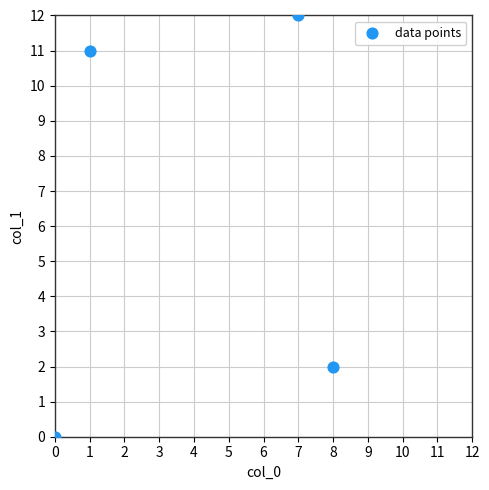

What is the average X value?

4